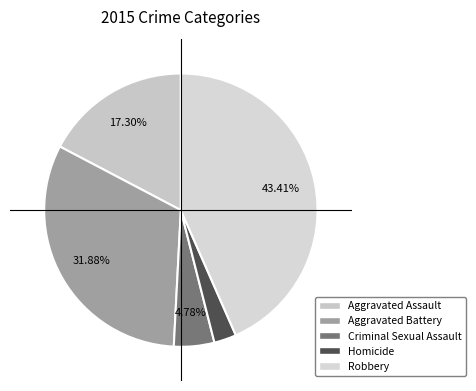

What is the largest slice in the pie chart?

Robbery